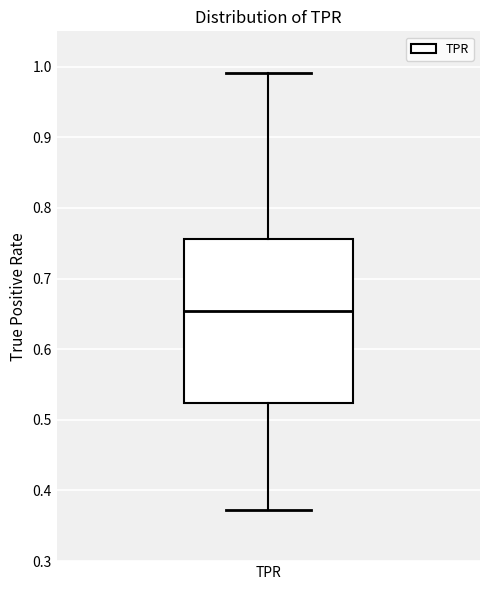

Read this box plot against the y-axis: the position of the median line, the range covered by the box, and the ends of both whiskers. The values are not printed on the chart, so give them approximately, as read against the axis.

median 0.65, box 0.52 to 0.76, whiskers 0.37 to 0.99